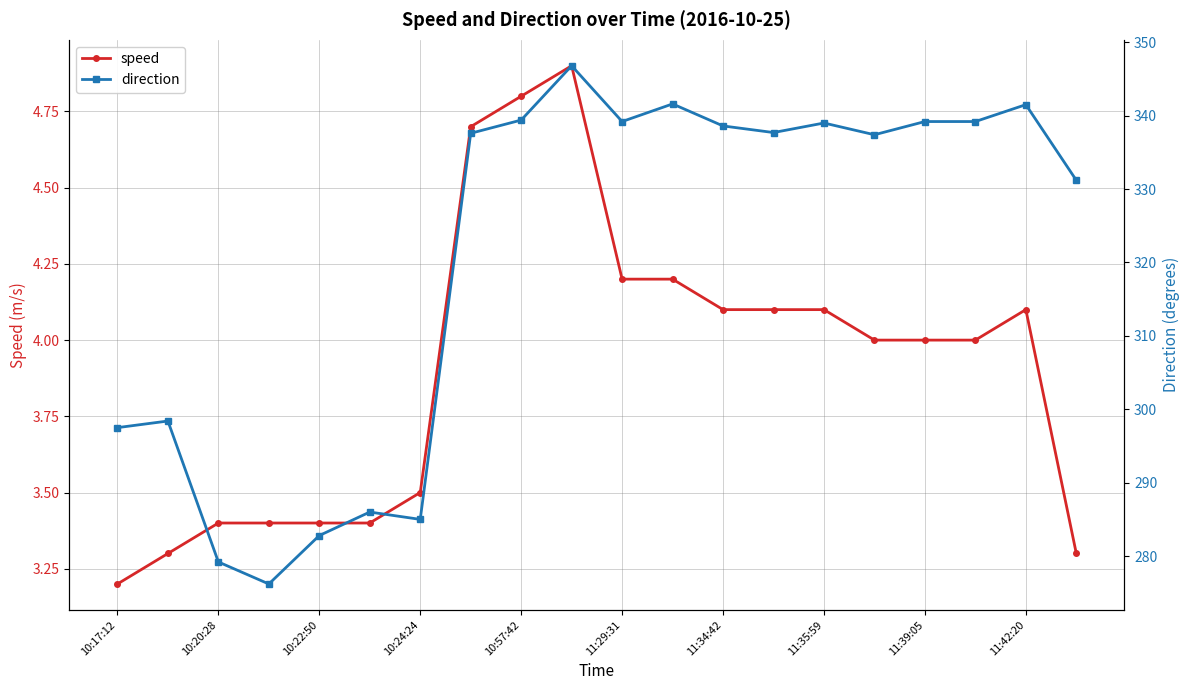

What position from the left is 11?

12